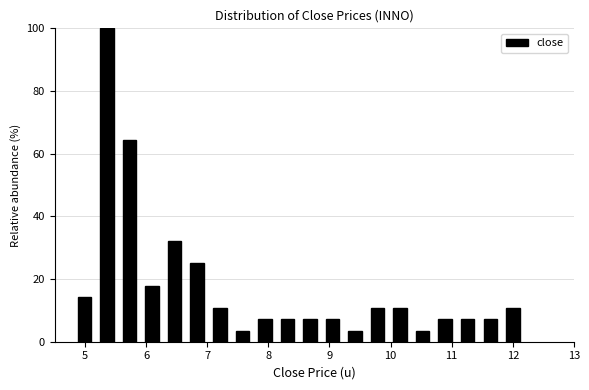

Read against the x-axis, roughly where is the centre of the tallest bar?

5.4